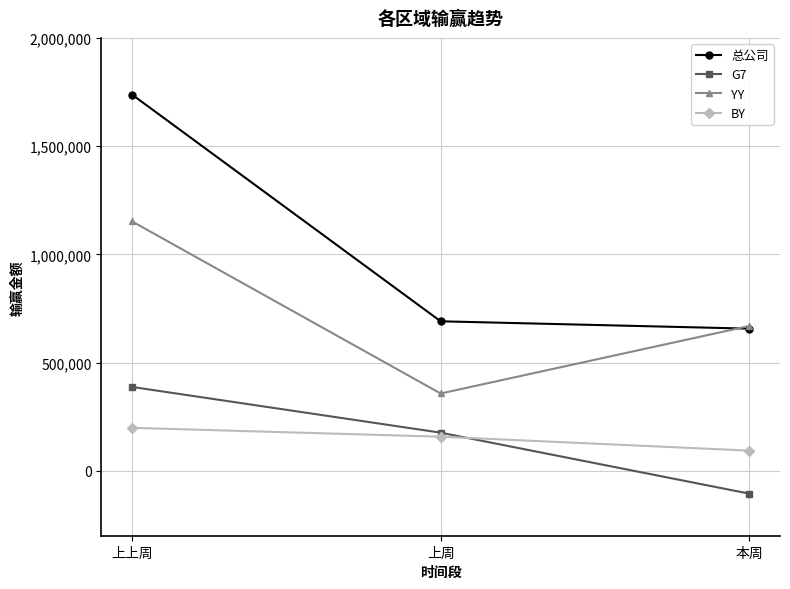

Which label corresponds to the largest value in the chart?

上上周